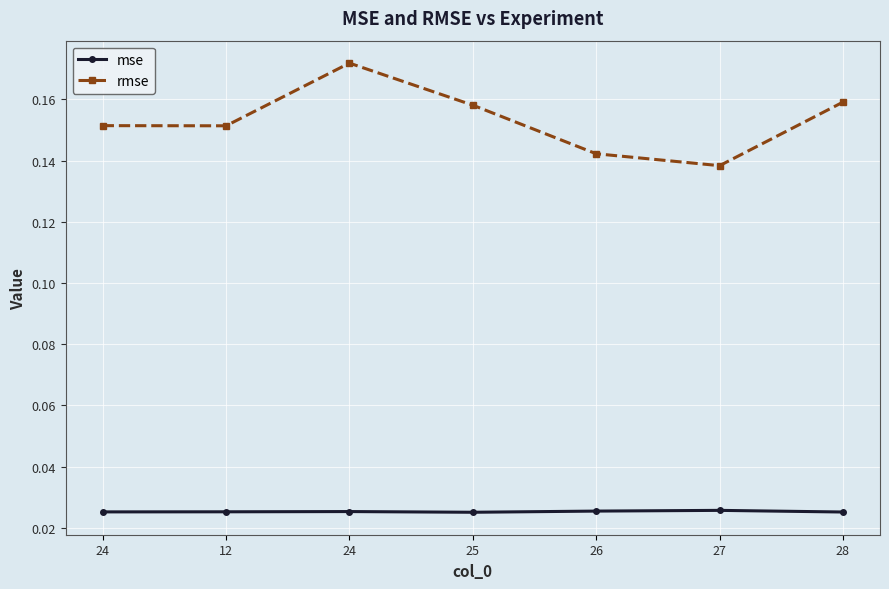

Count the number of data series in this chart.

2